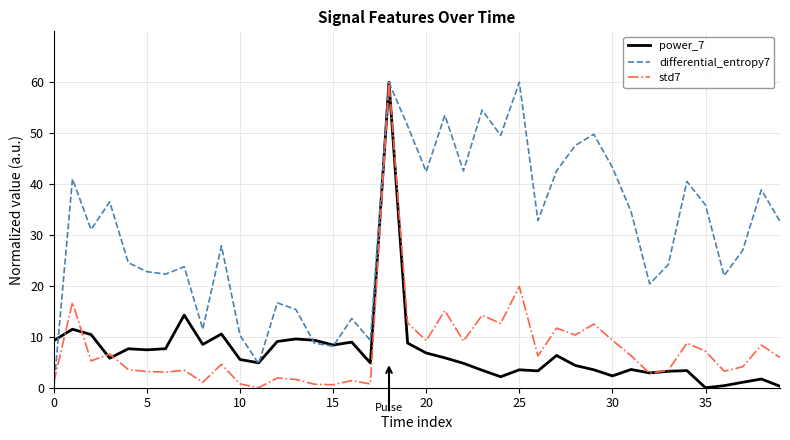

How many lines are shown in the chart?

3